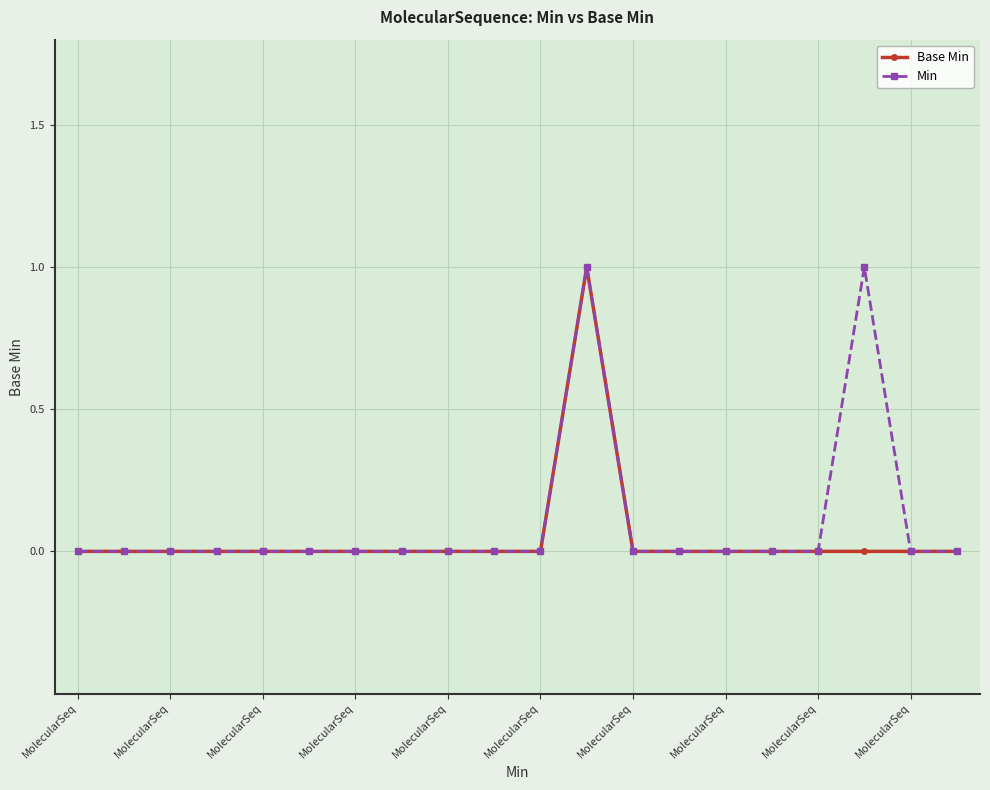

Reading left to right, extract all data points from this chart.

Base Min: 0	0	0	0	0	0	0	0	0	0	0	1	0	0	0	0	0	0	0	0
Min: 0	0	0	0	0	0	0	0	0	0	0	1	0	0	0	0	0	1	0	0